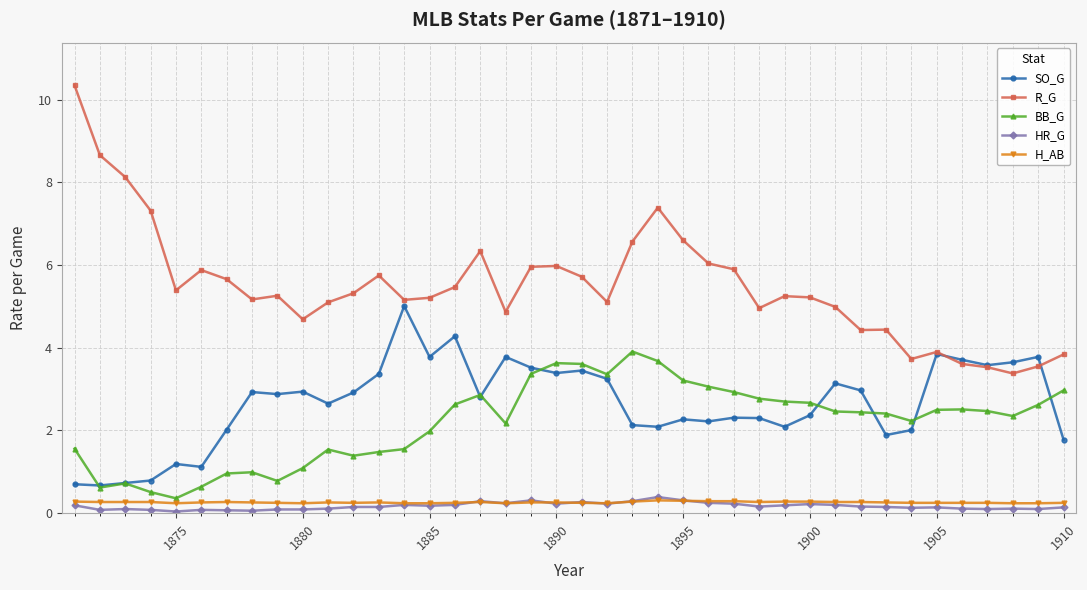

Which series has the widest spread of values?

R_G